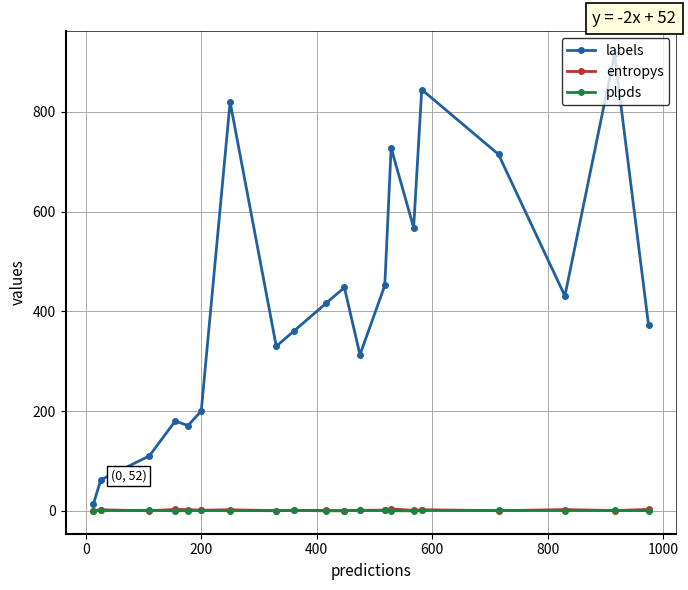

What is the greatest value displayed?

916.0